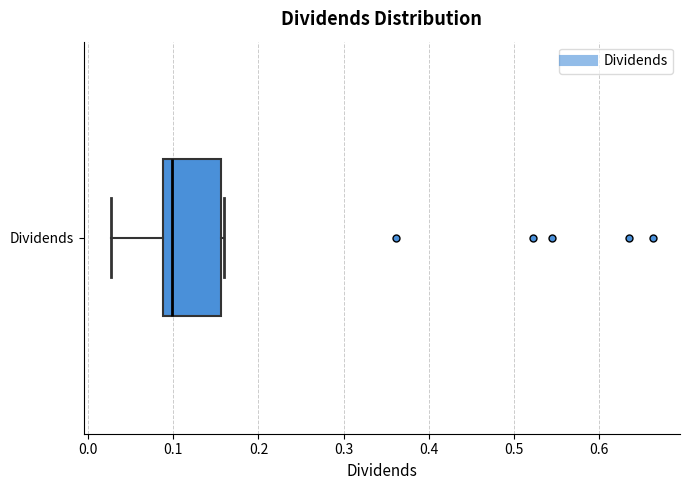

Read this box plot against the x-axis: the position of the median line, the range covered by the box, and the ends of both whiskers. The values are not printed on the chart, so give them approximately, as read against the axis.

median 0.10, box 0.09 to 0.16, whiskers 0.03 to 0.16 (just right of the box's right edge)